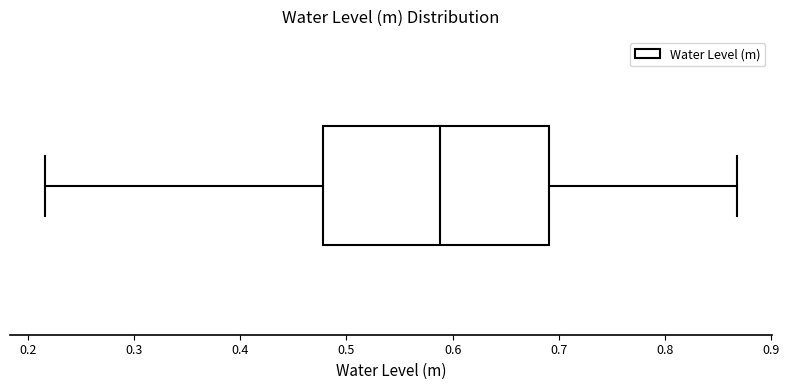

Where is the left edge of the box on the x-axis? The values are not printed on the chart, so give them approximately, as read against the axis.

0.48